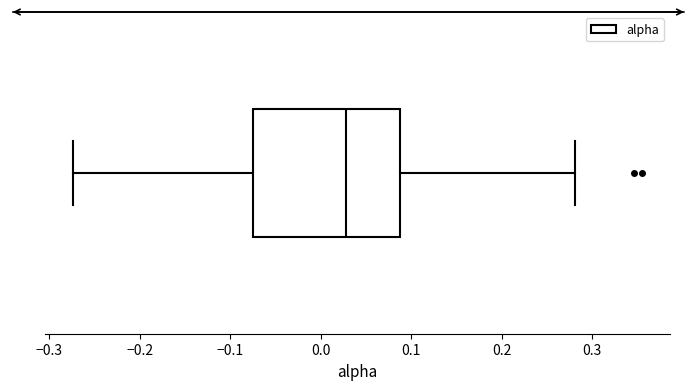

Read this box plot against the x-axis: the position of the median line, the range covered by the box, and the ends of both whiskers. The values are not printed on the chart, so give them approximately, as read against the axis.

median 0.03, box -0.07 to 0.09, whiskers -0.27 to 0.28